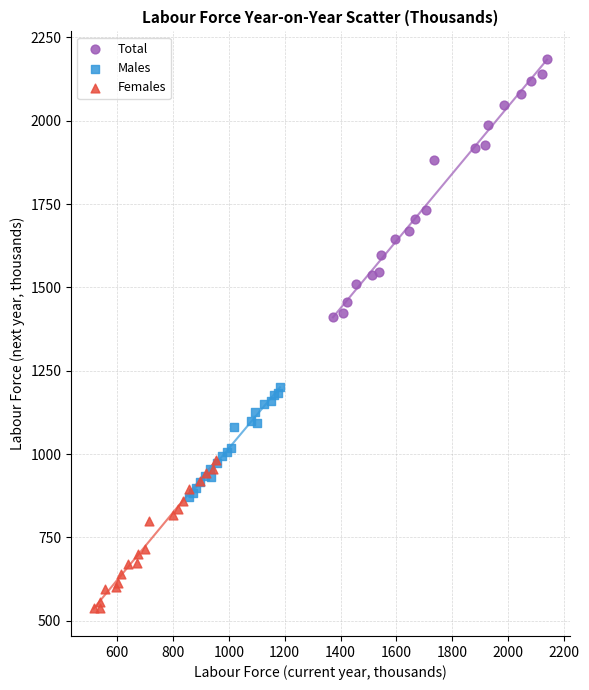

Which series contains the highest Y value?

Total